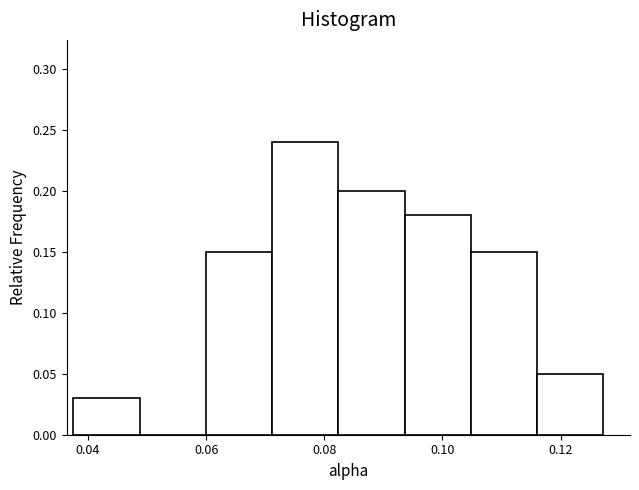

Reading left to right, transcribe this chart: for each bar, give the range it covers on the x-axis and its height. Neither the bar edges nor the heights are printed on the chart, so give them approximately, as read against the axes.

0.038 to 0.048: 0.03
0.048 to 0.060: 0
0.060 to 0.072: 0.15
0.072 to 0.082: 0.24
0.082 to 0.094: 0.20
0.094 to 0.104: 0.18
0.104 to 0.116: 0.15
0.116 to 0.128: 0.05